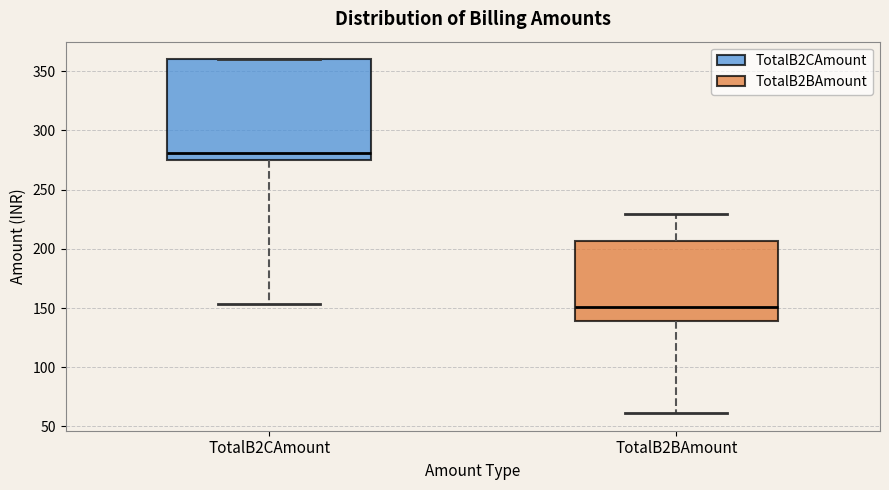

Which box is the tallest, from its lower edge to its upper edge?

TotalB2CAmount